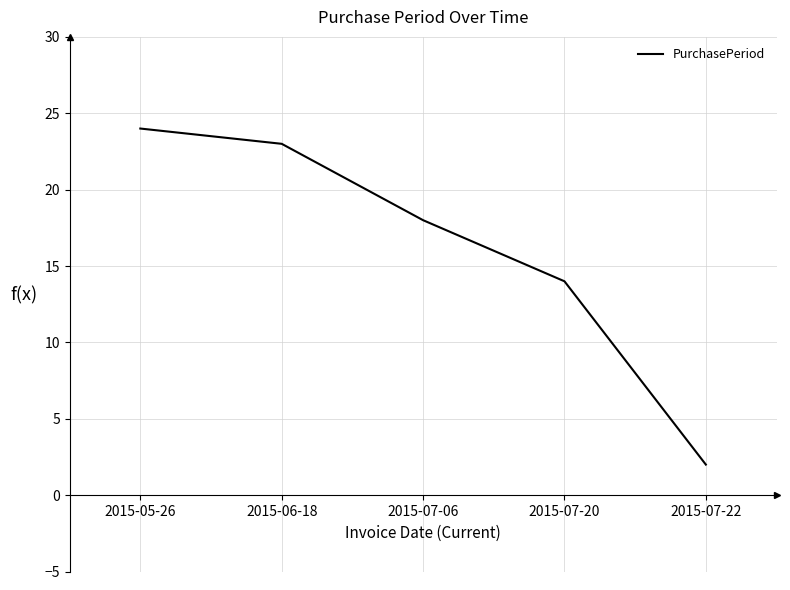

Count the number of categories in the chart.

5